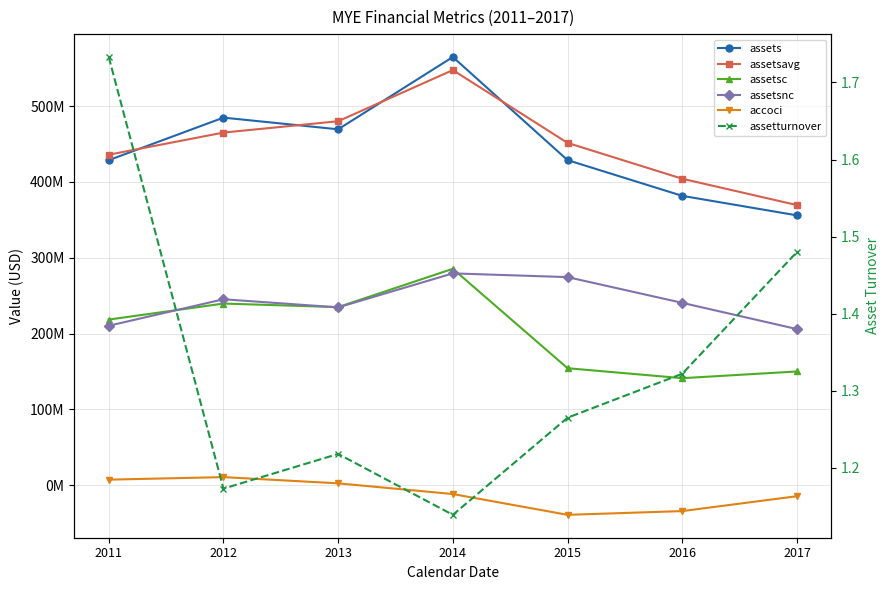

Which series has the largest range (max minus min)?

assets